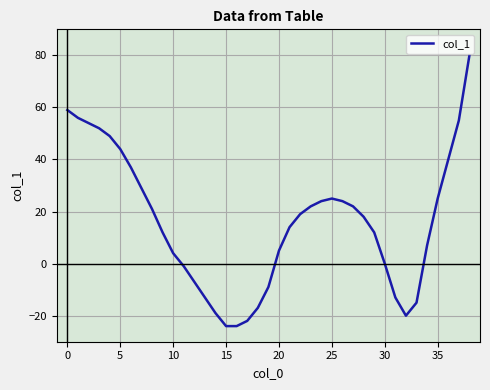

What is the minimum value shown in the chart?

-24